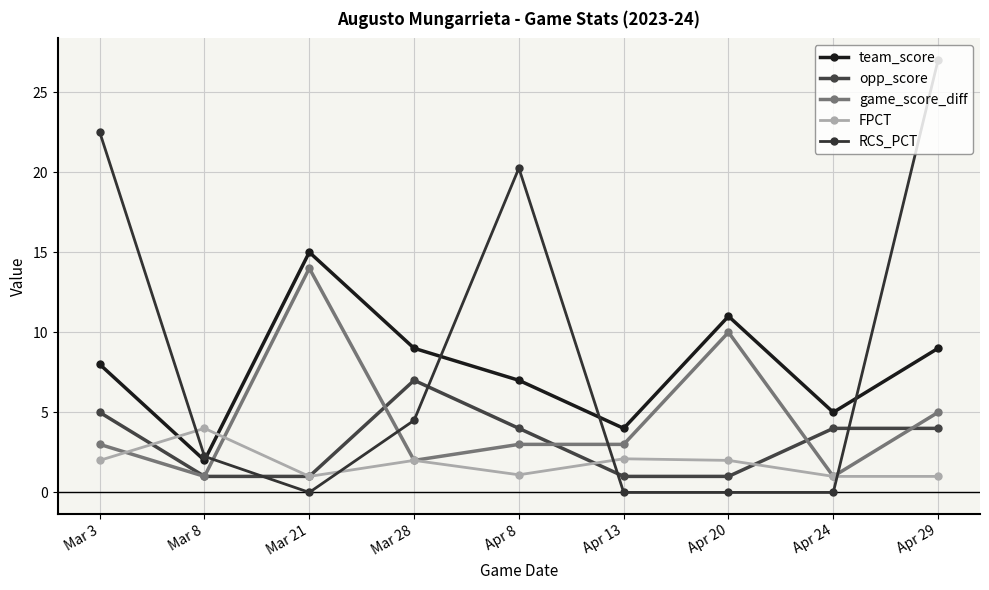

Which has a higher value, Apr 20 or Apr 8?

Apr 20